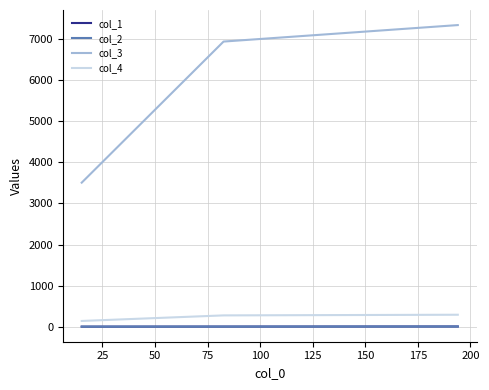

How many values in the col_2 series exceed 1?

2